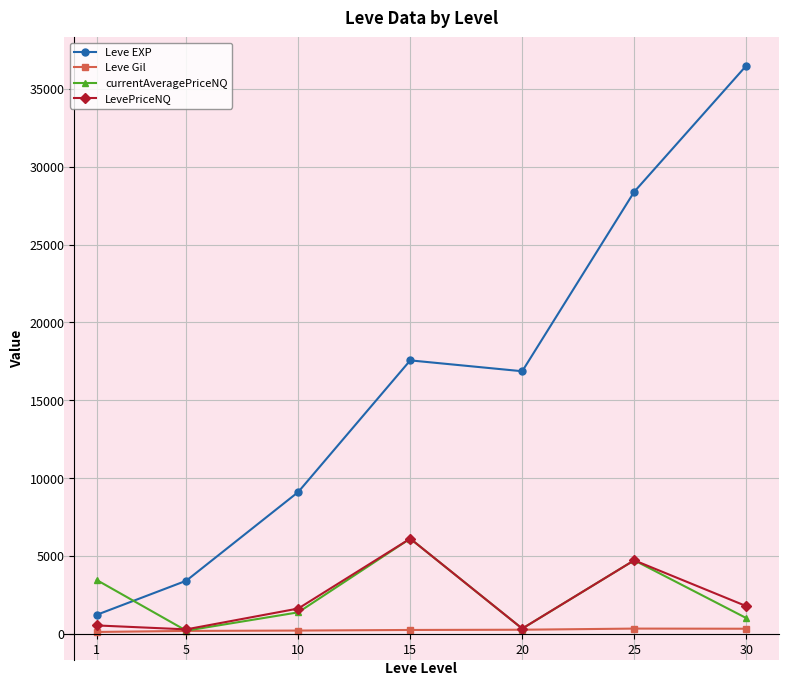

Which series has the widest spread of values?

Leve EXP